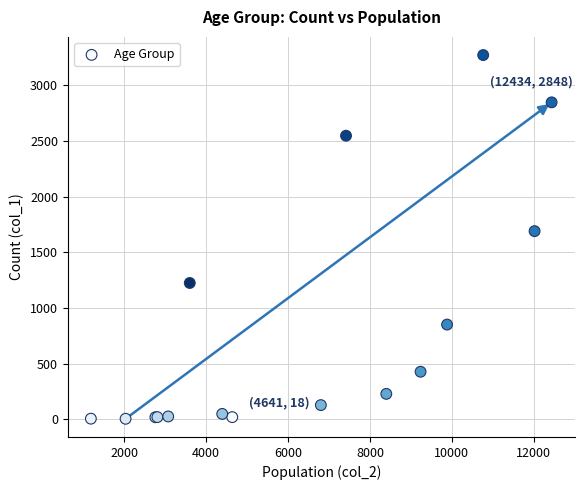

What Y value in the scatter plot is closest to 1638?

1690